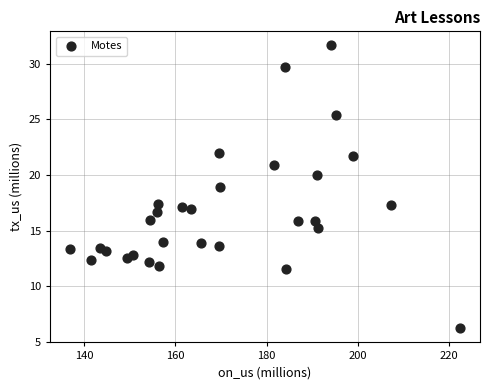

What is the range of Y values (max minus min)?

25.4